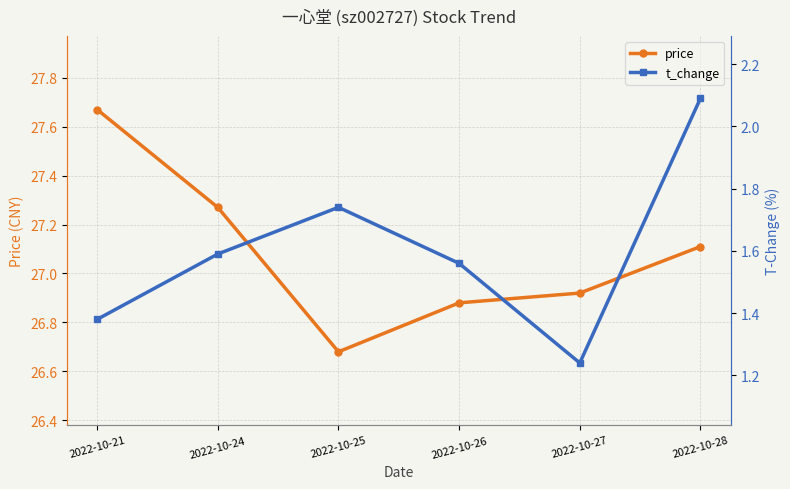

What is the sum of all t_change values?

9.6